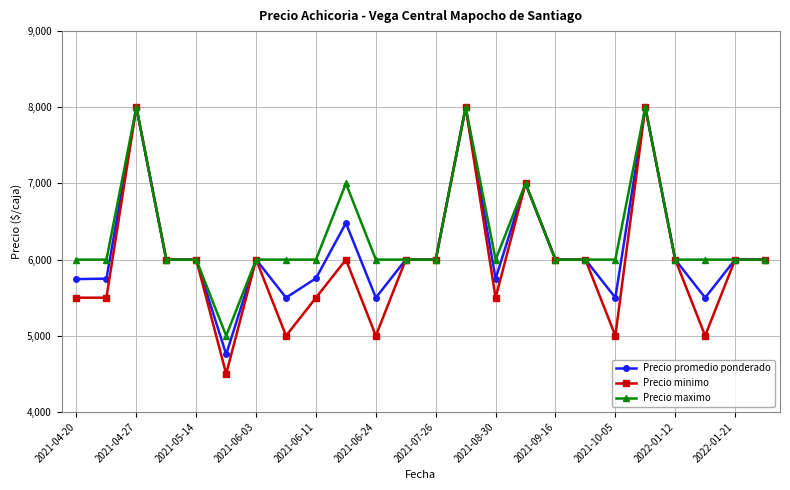

How many values in the Precio maximo series are below 6000?

1